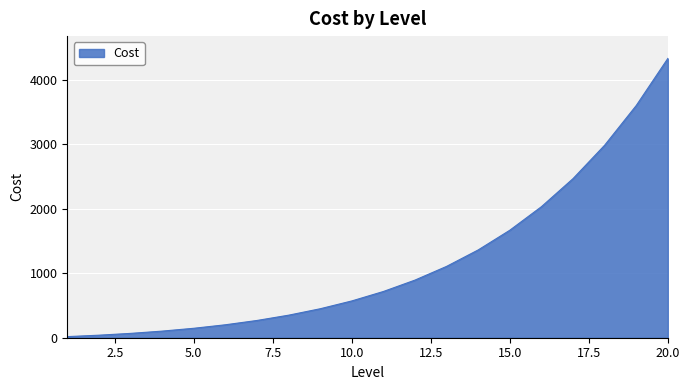

Reading left to right, extract all data points from this chart.

17.1	39.2	67.2	102.3	146.2	200.4	267.2	349.0	448.6	569.6	716.0	892.6	1105.0	1359.9	1665.1	2029.6	2464.3	2981.7	3596.6	4326.3